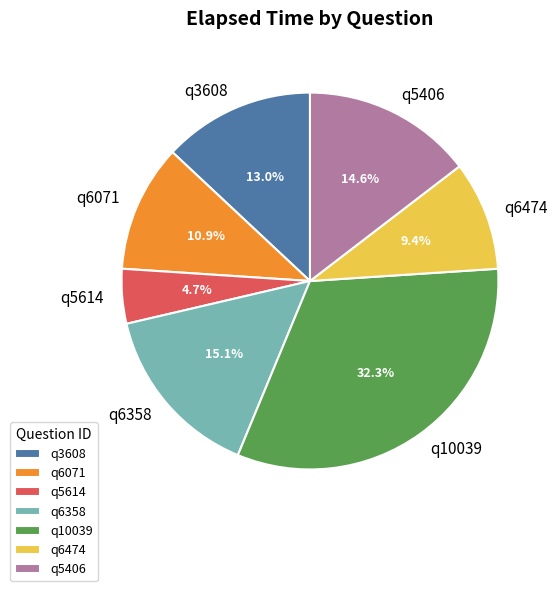

Approximately how many times larger is the value at q3608 compared to q5614?

2.8